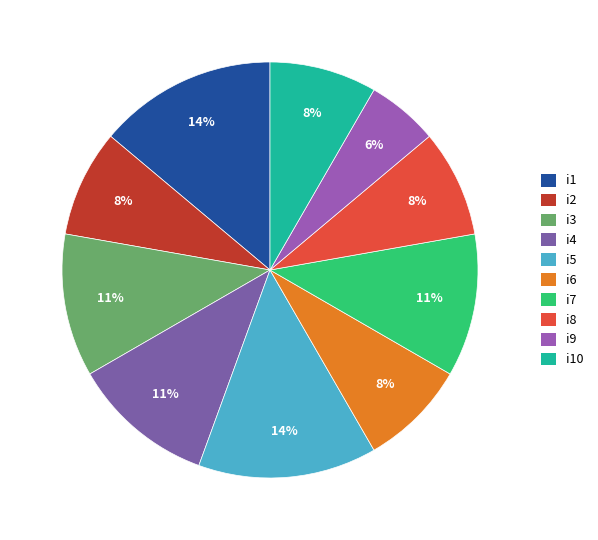

What portion of the pie excludes i1?

86.1%